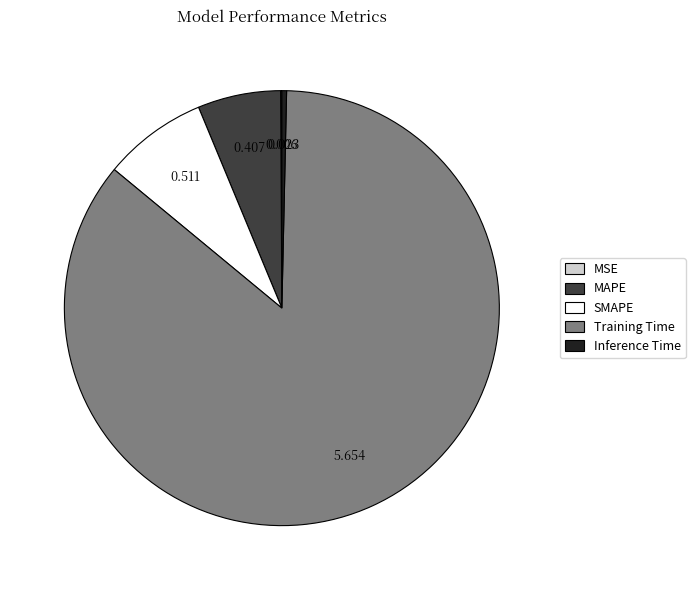

The Training Time slice represents 86% of the pie. True or false?

True